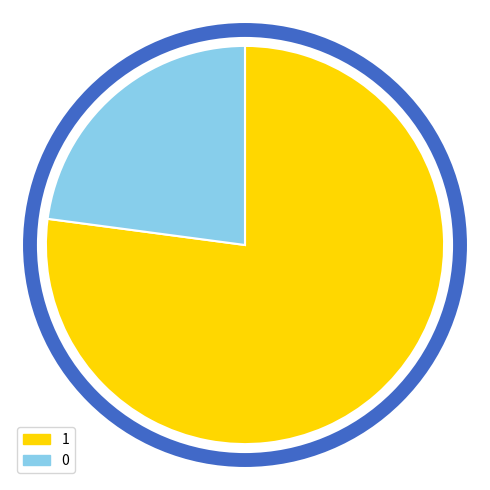

What is the ratio of the value at 1 to the value at 0?

3.4